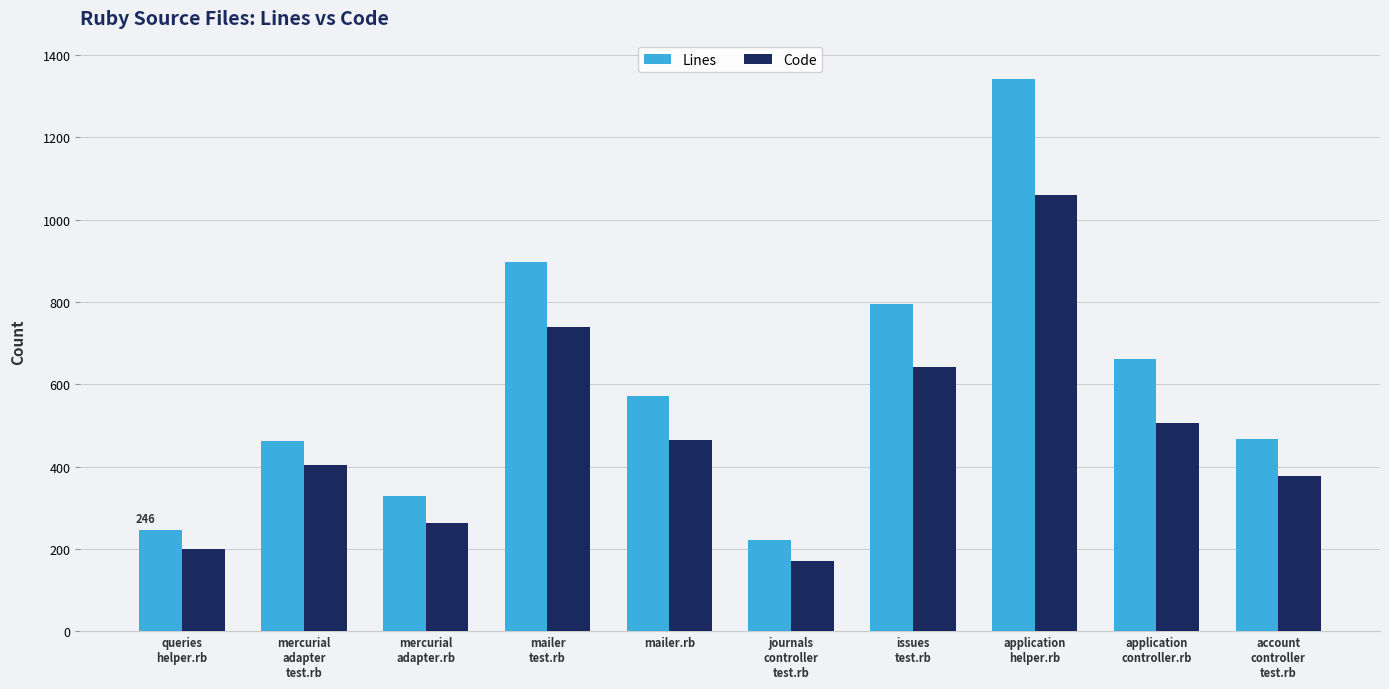

Which series has the largest range (max minus min)?

Lines